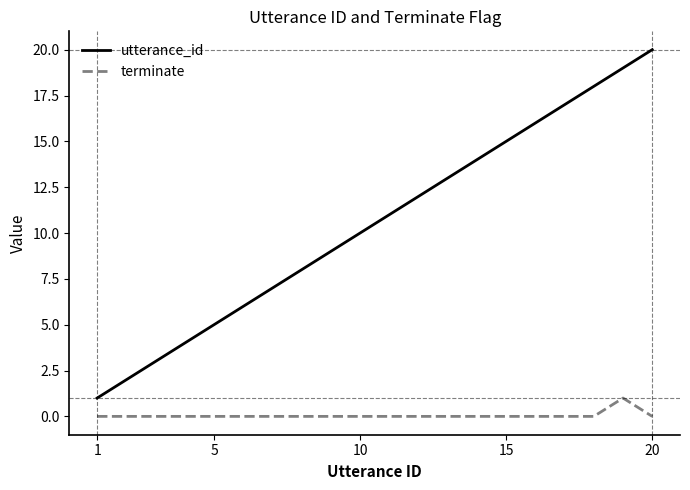

List the series in order of their overall mean, lowest first.

terminate, utterance_id